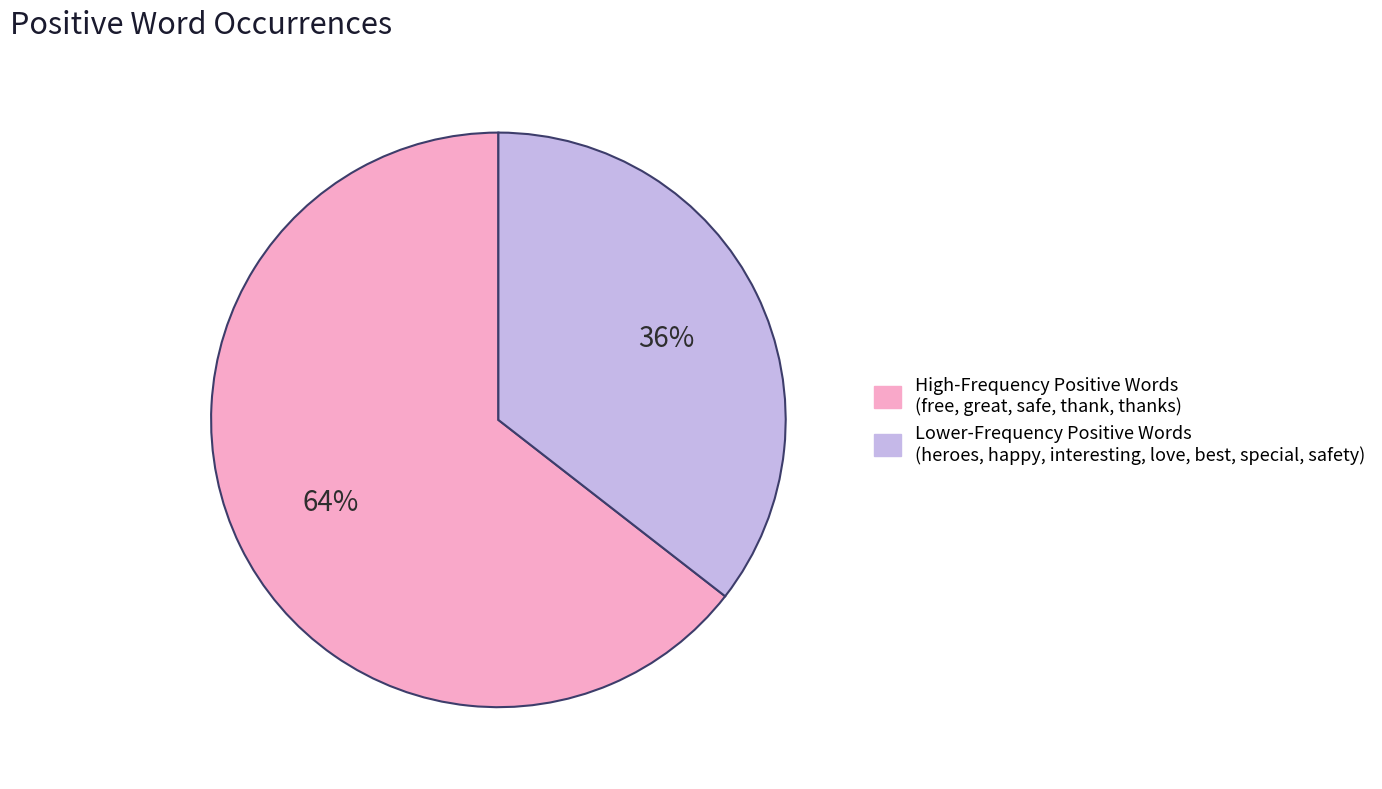

Is there any slice that represents more than half of the pie?

Yes